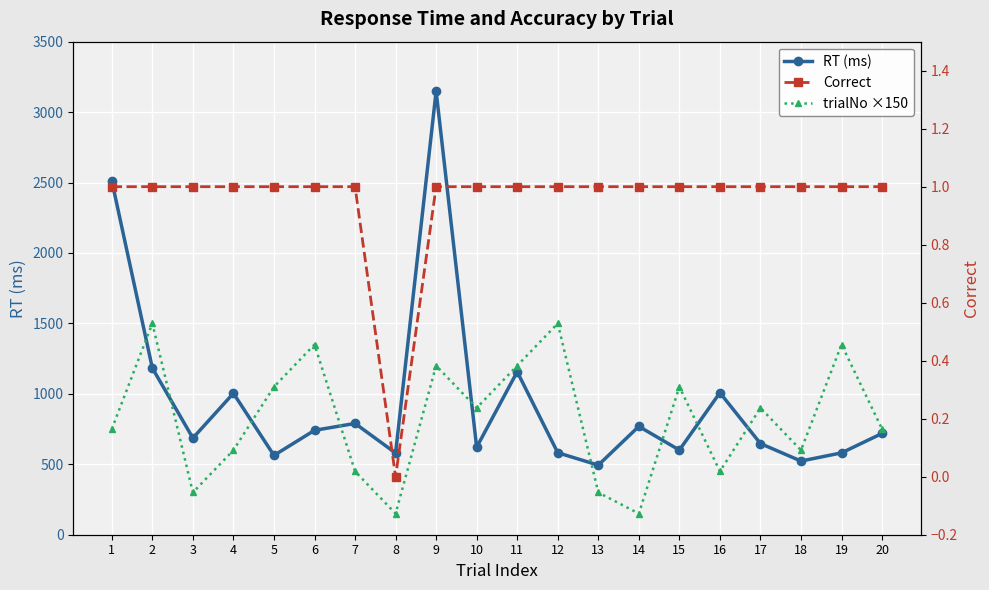

Reading right to left, list all the values displayed in this chart.

RT (ms): 719	581	523	647	1008	601	769	494	582	1157	621	3148	580	790	741	563	1004	686	1183	2512
trialNo ×150: 750	1350	600	900	450	1050	150	300	1500	1200	900	1200	150	450	1350	1050	600	300	1500	750
Correct: 1	1	1	1	1	1	1	1	1	1	1	1	0	1	1	1	1	1	1	1